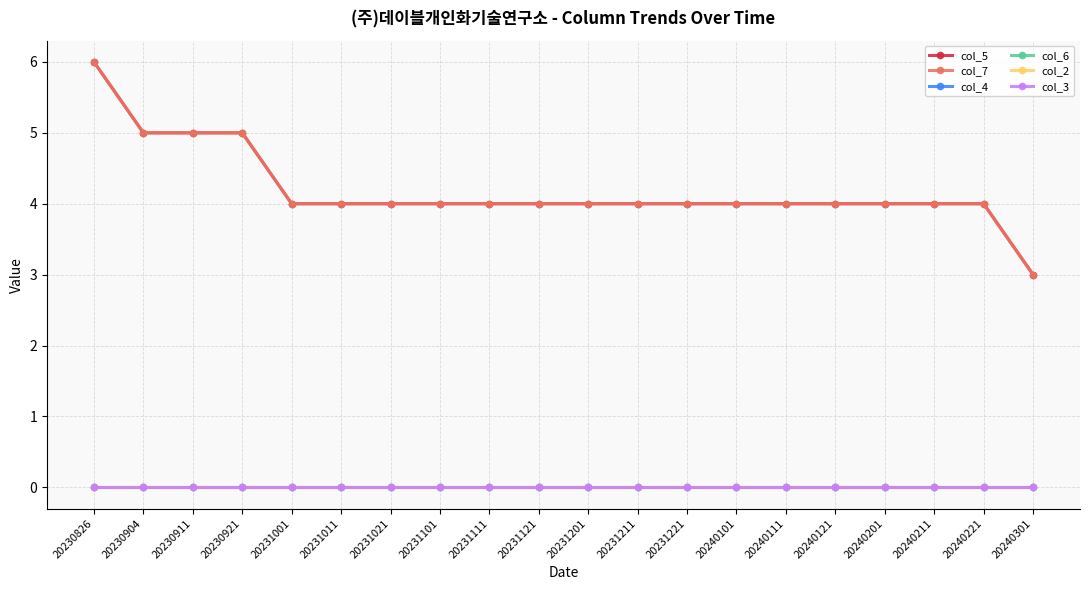

The col_7 series shows 4 at 20240211. True or false?

True